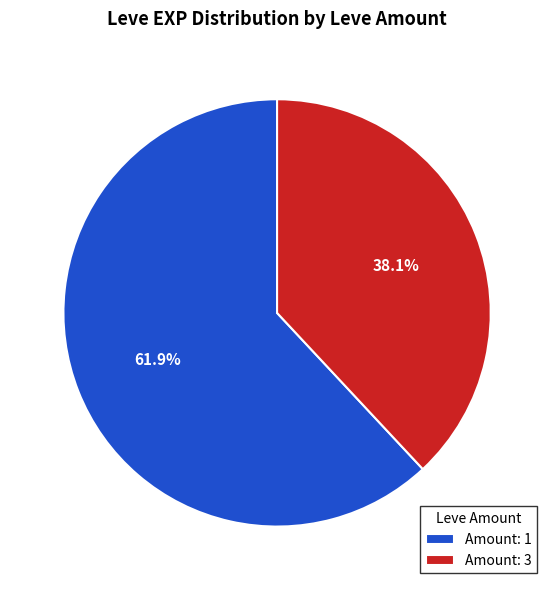

Between Amount: 3 and Amount: 1, which is larger?

Amount: 1